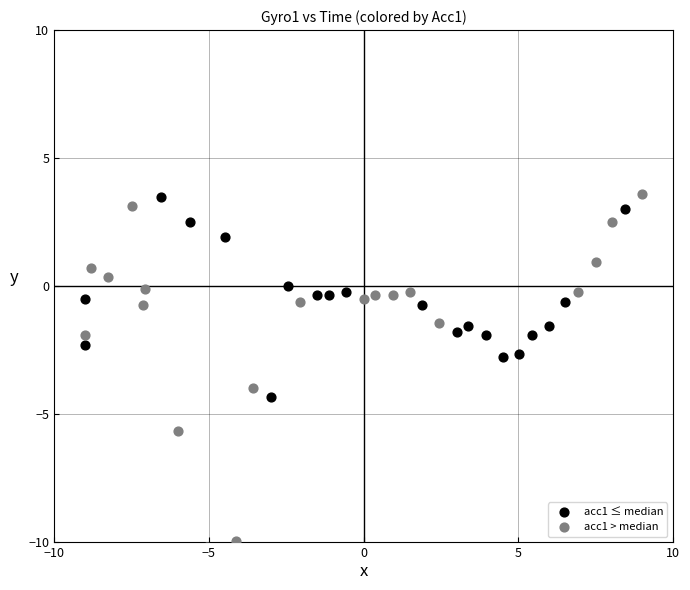

Which series reaches the minimum Y coordinate?

acc1 > median